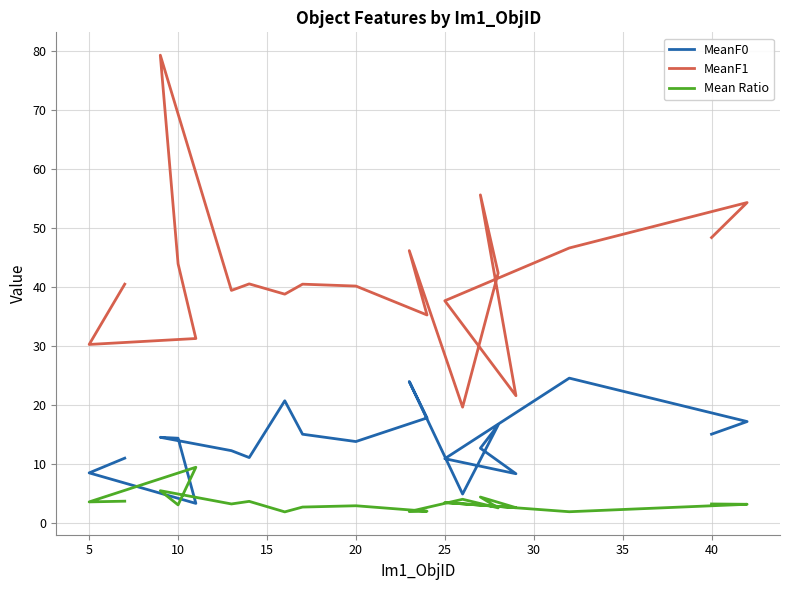

How many interior local valleys does the Mean Ratio series have?

8